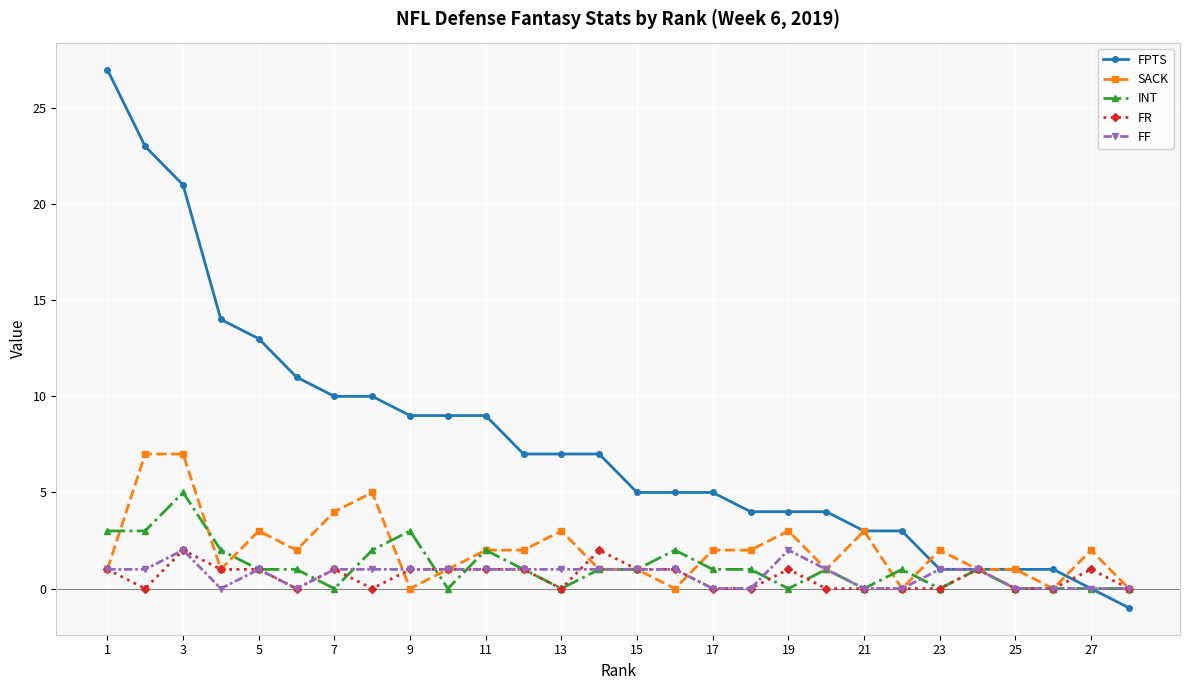

What is the difference between the maximum and minimum values in the FPTS series?

28